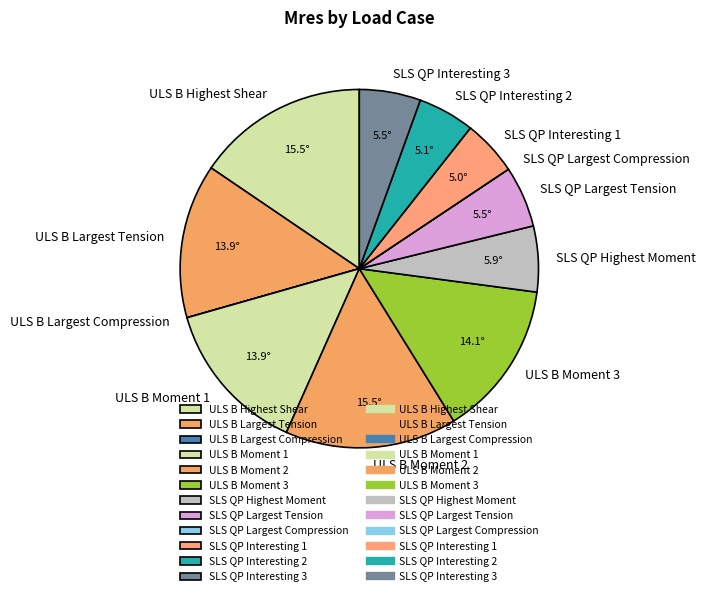

What is the ratio of the value at SLS QP Largest Tension to the value at SLS QP Interesting 3?

1.0